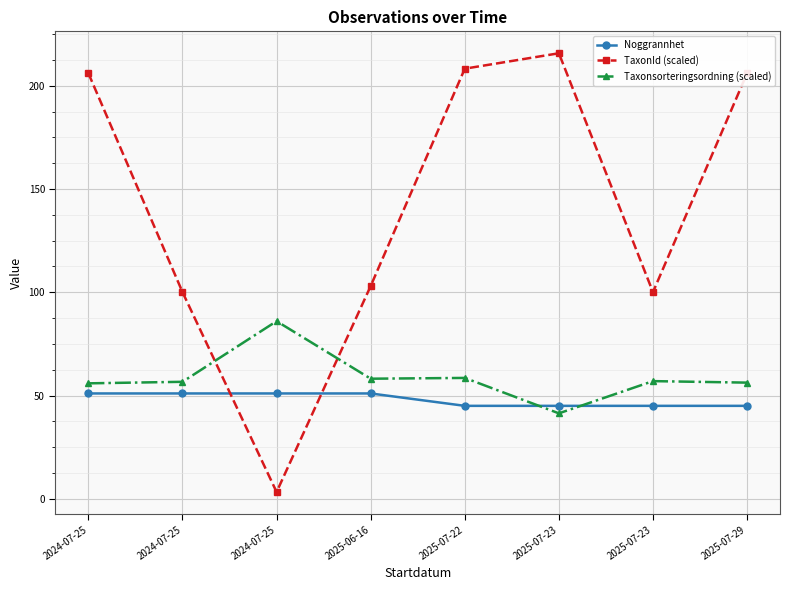

What is the label of the 3rd point from the right?

2025-07-23